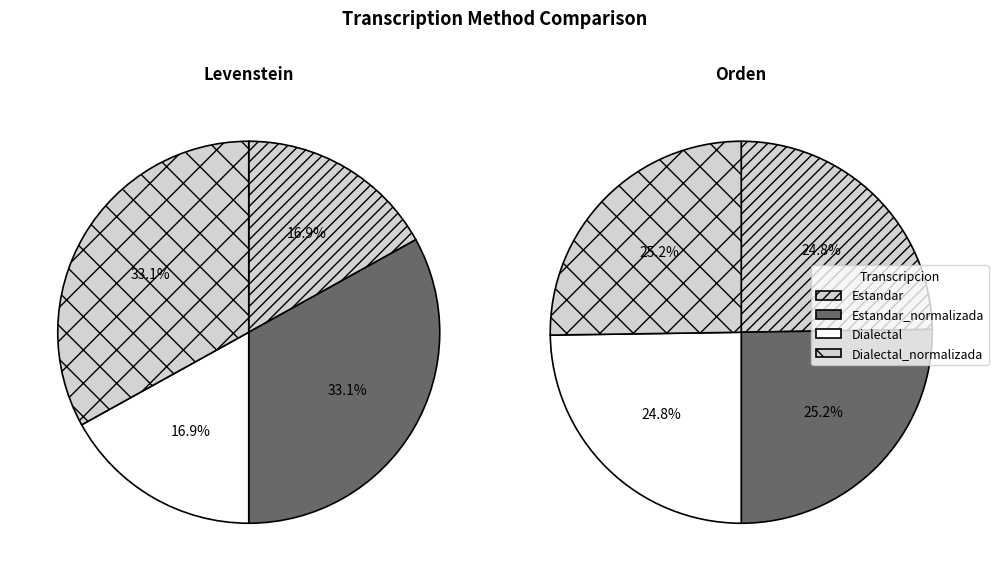

To the nearest percent, what is the difference between the largest and smallest slice percentages?

16%